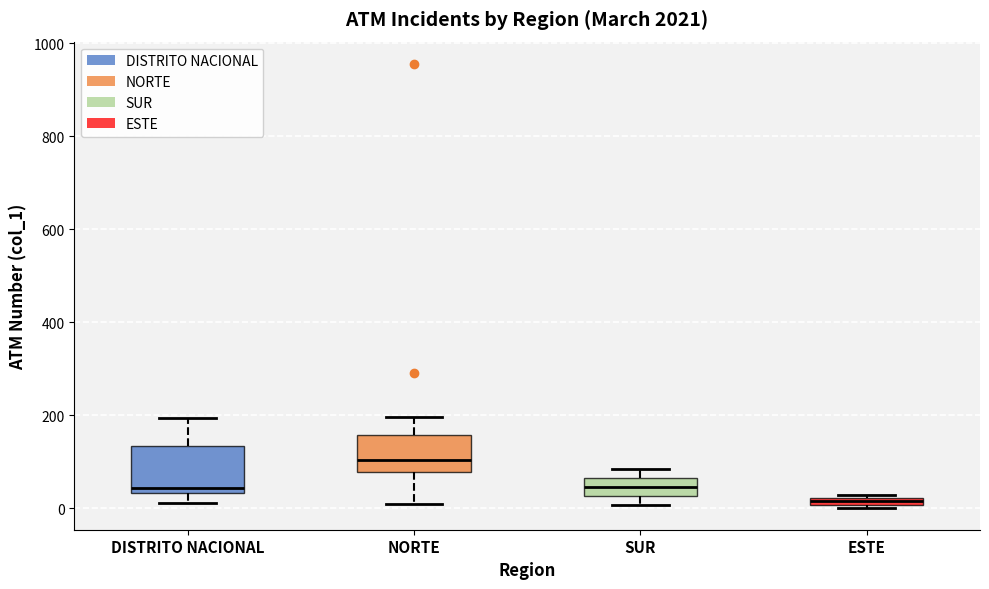

Comparing the boxes themselves (not the whiskers), which one is the tallest?

DISTRITO NACIONAL